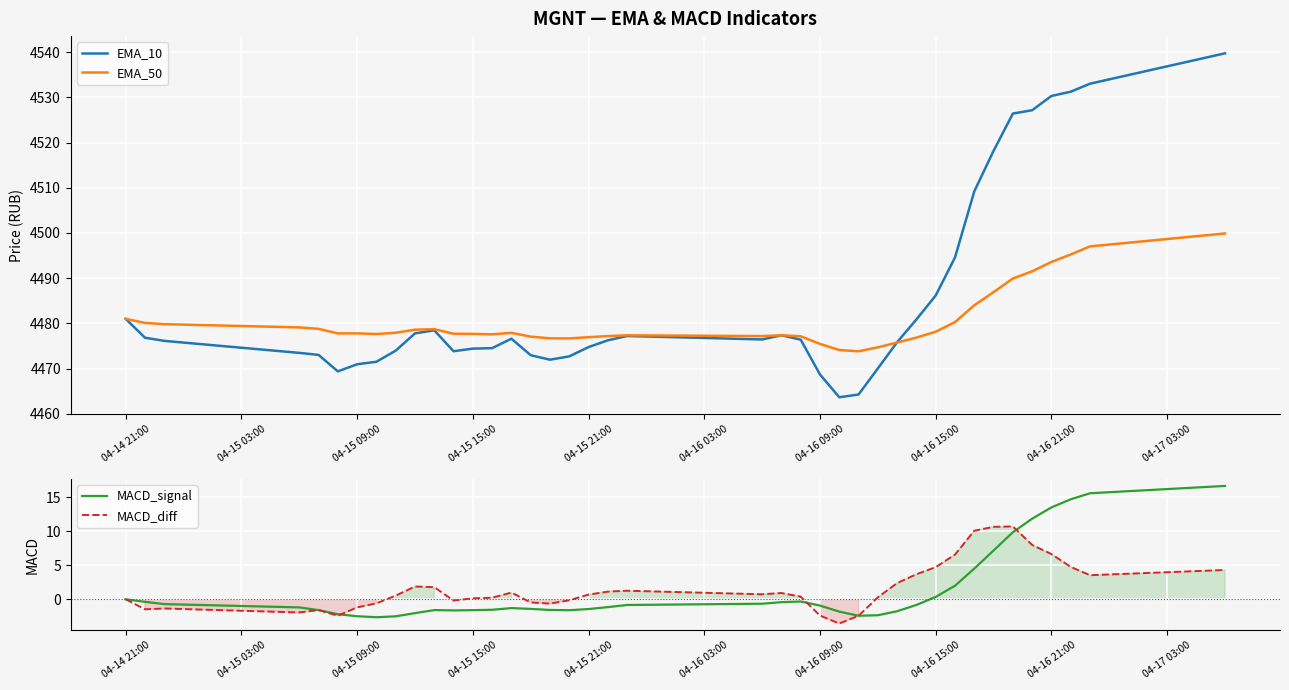

What is the highest value of the MACD_diff series?

10.7